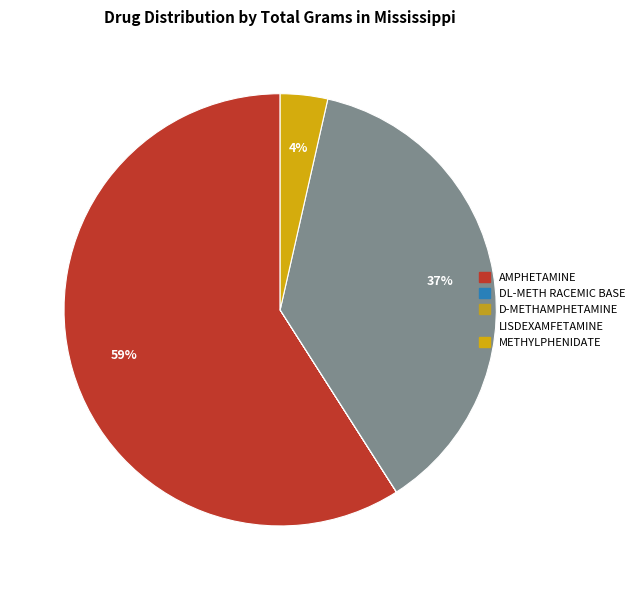

What is the majority slice?

AMPHETAMINE